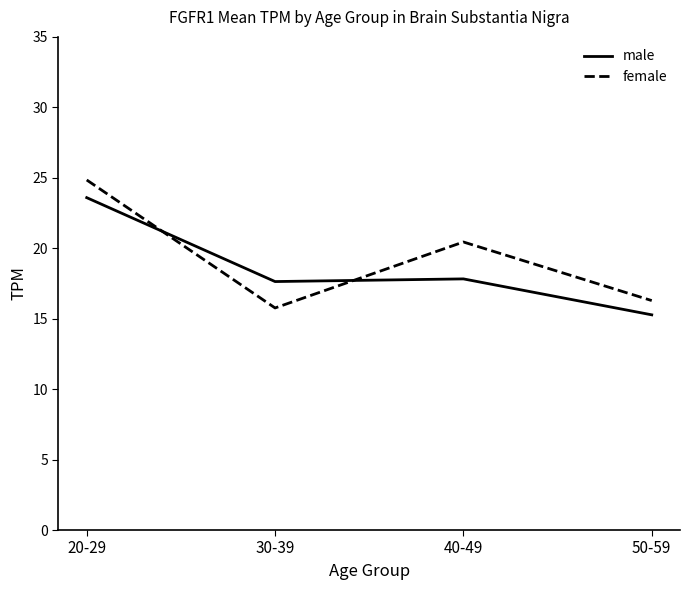

Is it true that male equals 15.3 at 50-59?

True